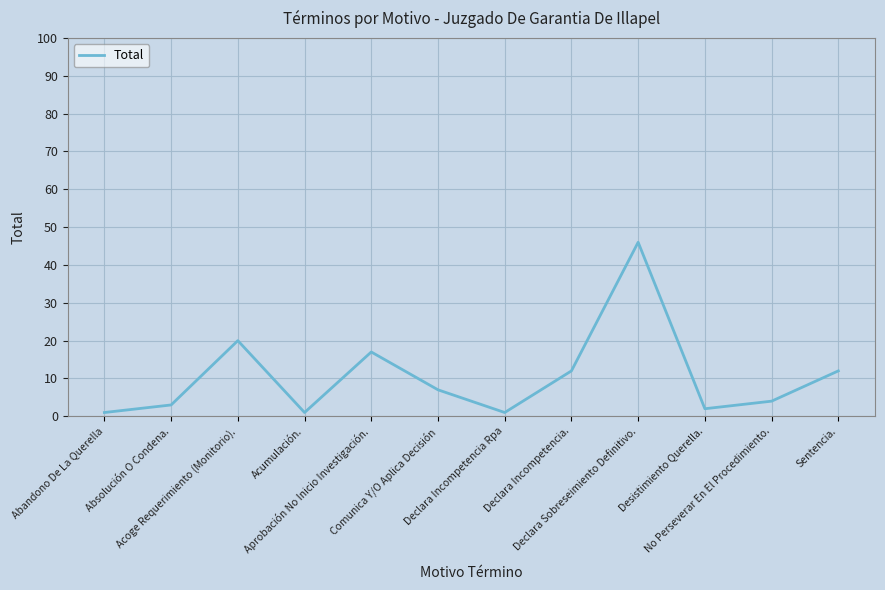

Reading left to right, what are all the values shown in this chart?

1	3	20	1	17	7	1	12	46	2	4	12